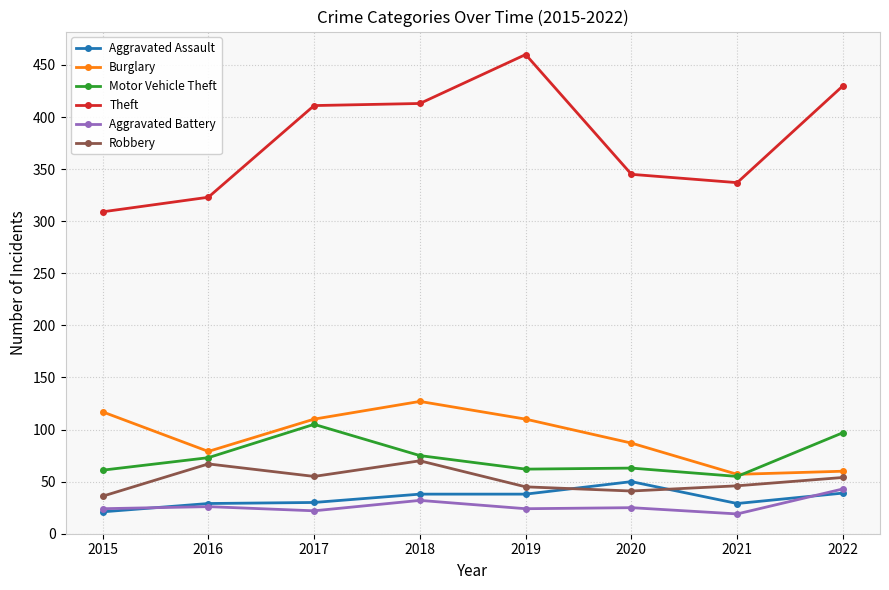

Which label corresponds to the largest value in the chart?

2019